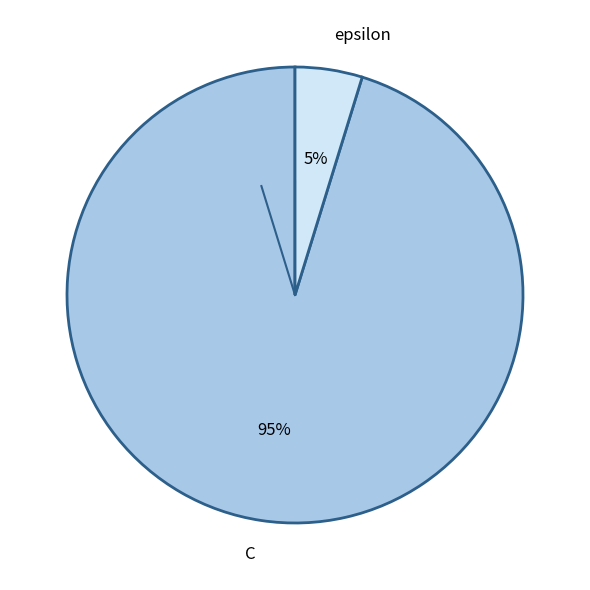

Does epsilon represent more than half of the total?

No